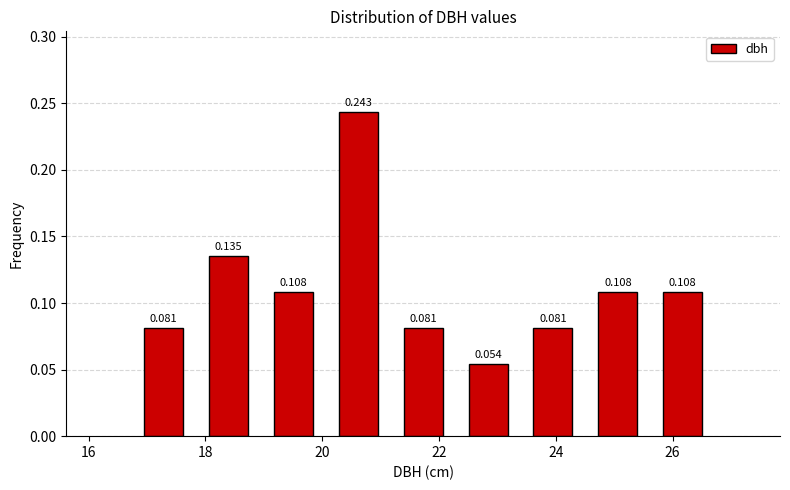

Reading left to right, transcribe this chart: for each bar, give the range it covers on the x-axis and its height. The bar edges are not printed on the chart, so give them approximately, as read against the axis.

16.8 to 17.8: 0.081
17.8 to 19.0: 0.135
19.0 to 20.0: 0.108
20.0 to 21.2: 0.243
21.2 to 22.2: 0.081
22.2 to 23.4: 0.054
23.4 to 24.6: 0.081
24.6 to 25.6: 0.108
25.6 to 26.8: 0.108